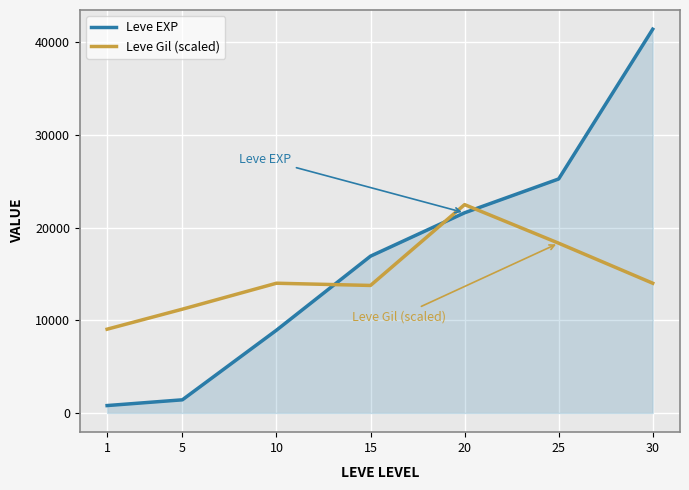

List the series in order of their overall mean, lowest first.

Leve Gil (scaled), Leve EXP